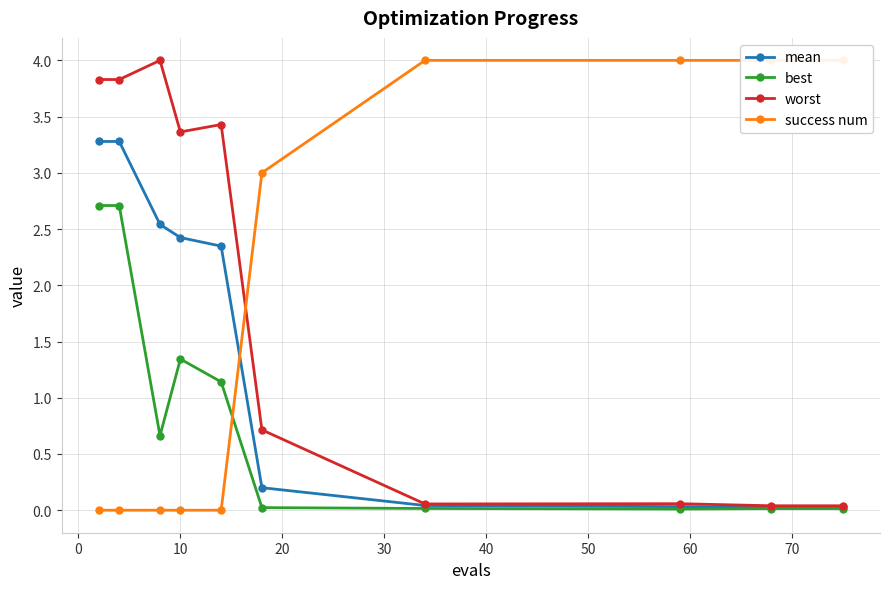

Reading left to right, what are all the values shown in this chart?

mean: 3.3	3.3	2.5	2.4	2.3	0.2	0.0	0.0	0.0	0.0
best: 2.7	2.7	0.7	1.3	1.1	0.0	0.0	0.0	0.0	0.0
worst: 3.8	3.8	4.0	3.4	3.4	0.7	0.1	0.1	0.0	0.0
success num: 0.0	0.0	0.0	0.0	0.0	3.0	4.0	4.0	4.0	4.0